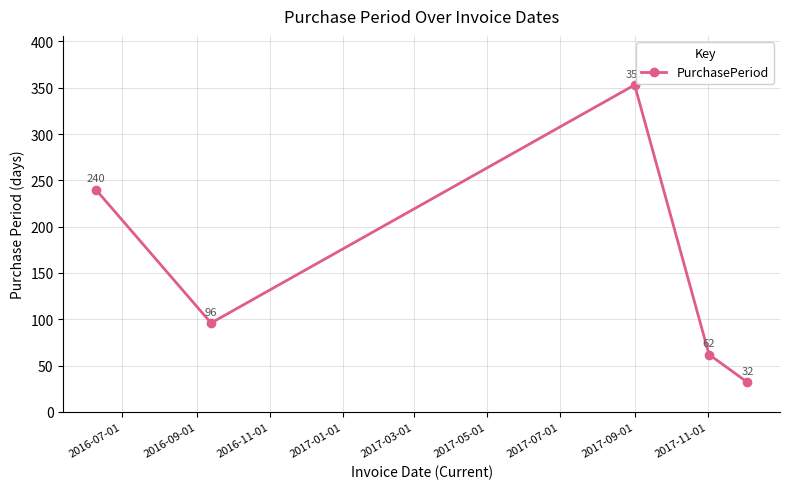

How many points are lower than both their immediate neighbors (excluding endpoints)?

1